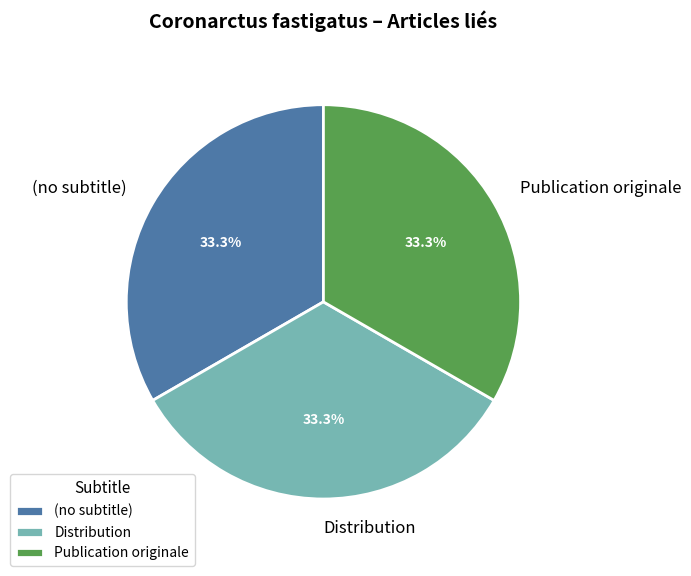

Combined, what portion of the pie is Distribution and Publication originale?

66.7%